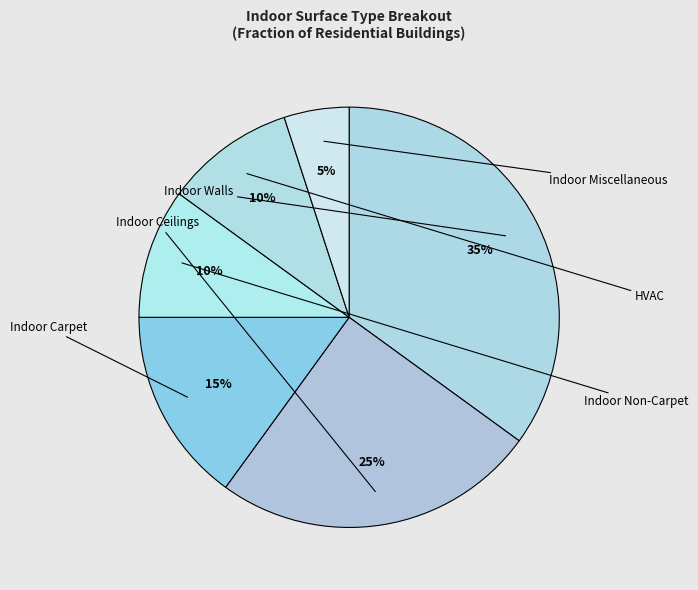

How many segments does this pie chart have?

6